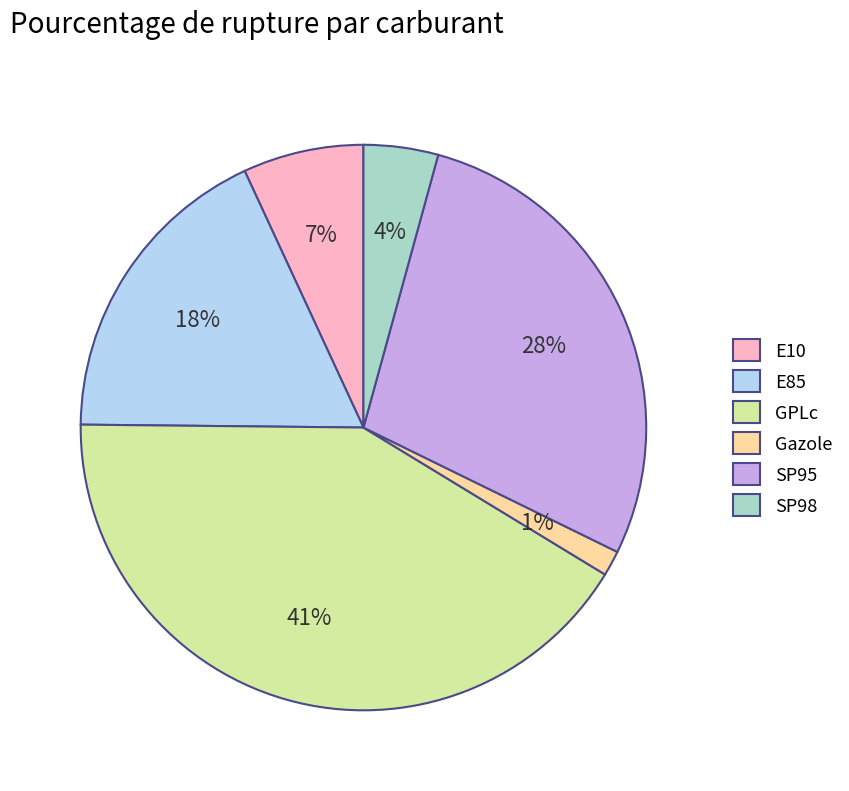

Does any single category account for the majority?

No